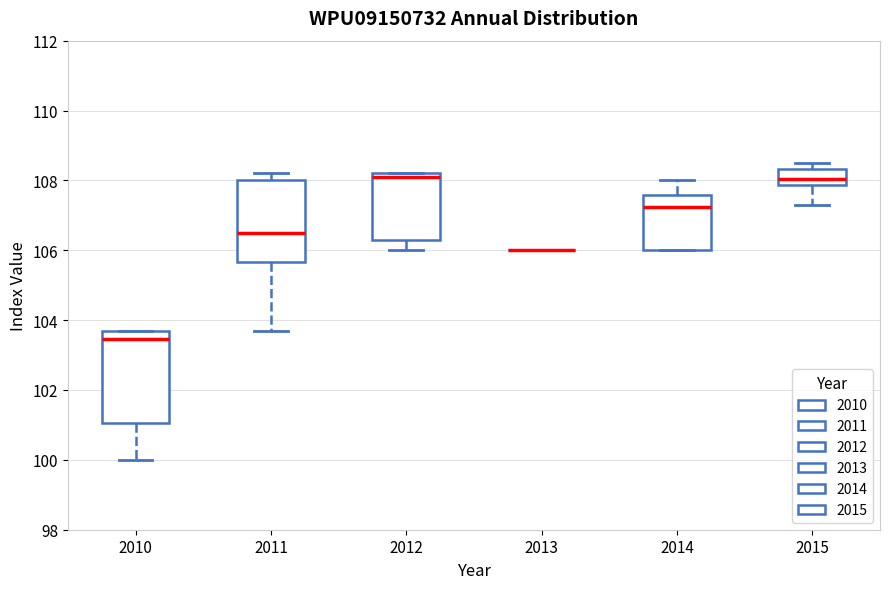

Which box is the tallest, from its lower edge to its upper edge?

2010